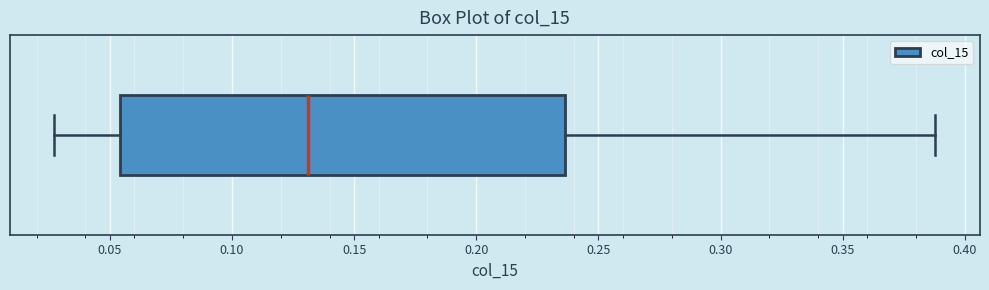

Where is the left edge of the box on the x-axis? The values are not printed on the chart, so give them approximately, as read against the axis.

0.055